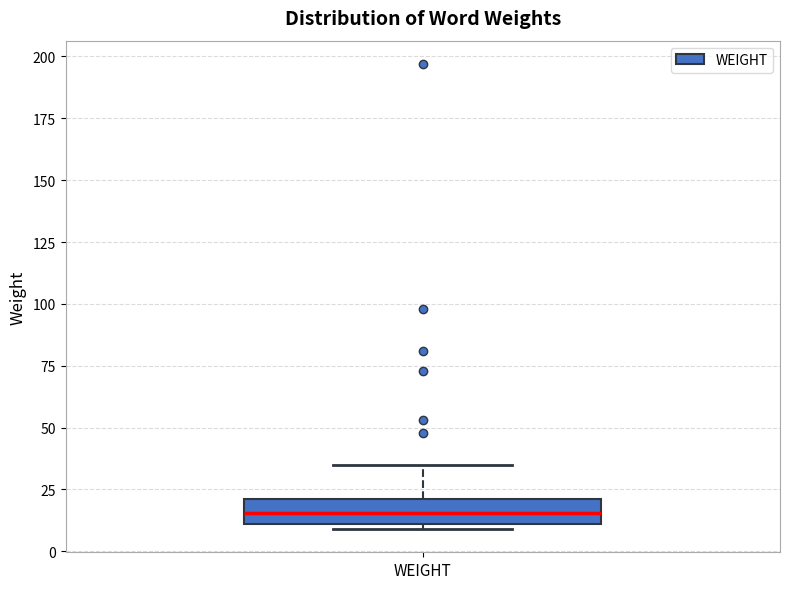

Where does the median line of the box for WEIGHT sit on the y-axis? The values are not printed on the chart, so give them approximately, as read against the axis.

15